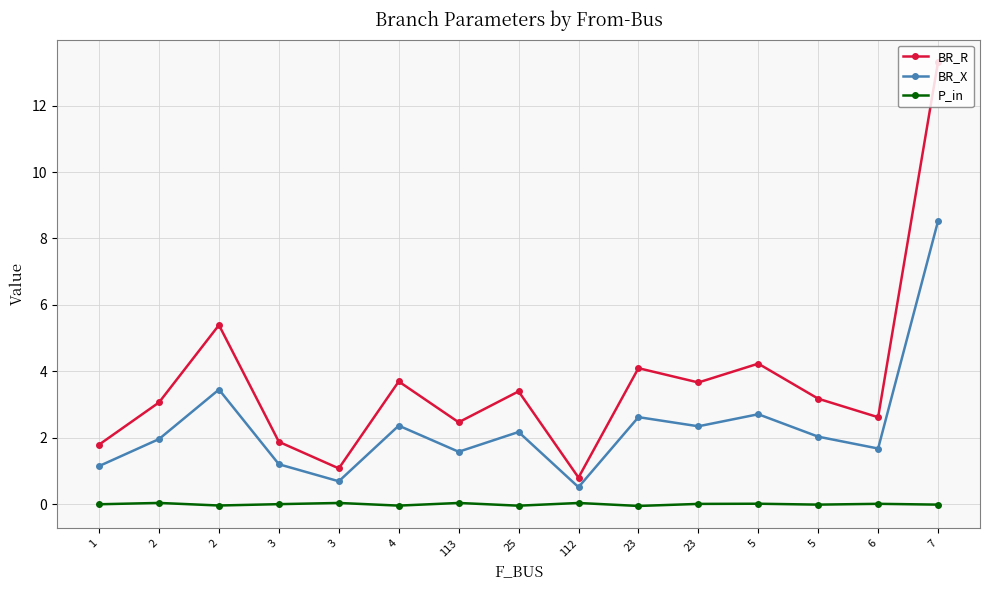

What is the average value of the BR_X series?

2.3